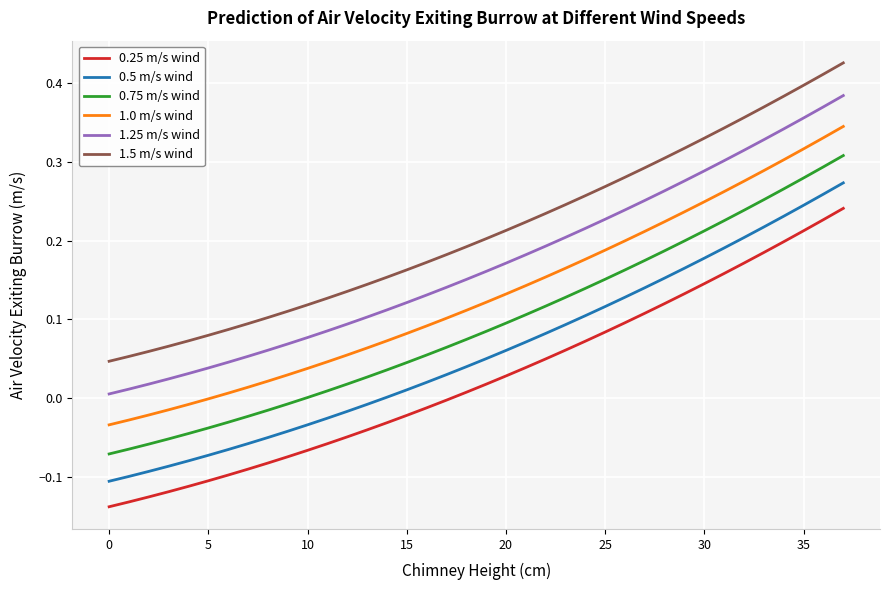

How many lines are shown in the chart?

6